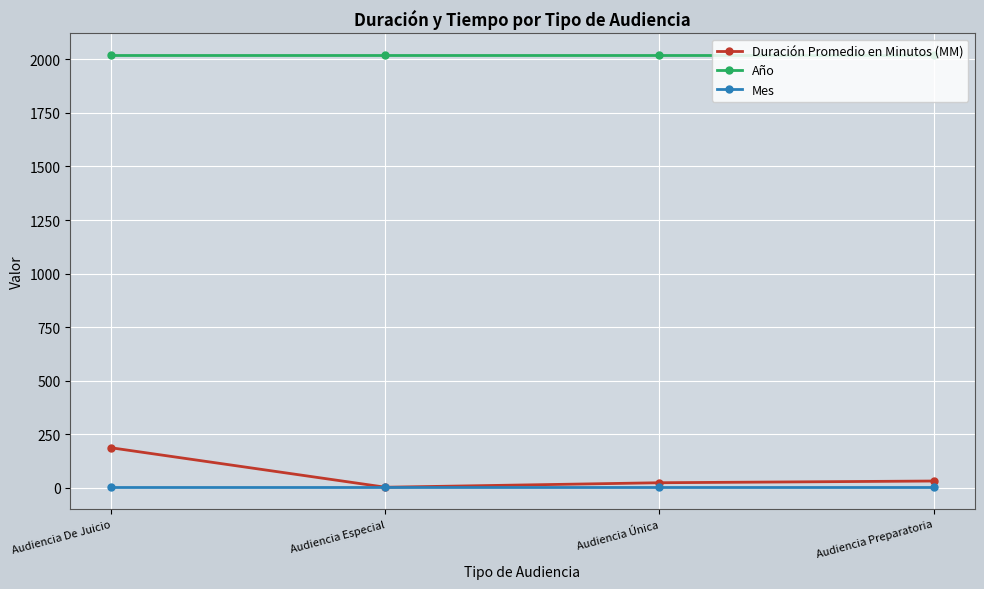

True or false: Mes and Año intersect in this chart.

False